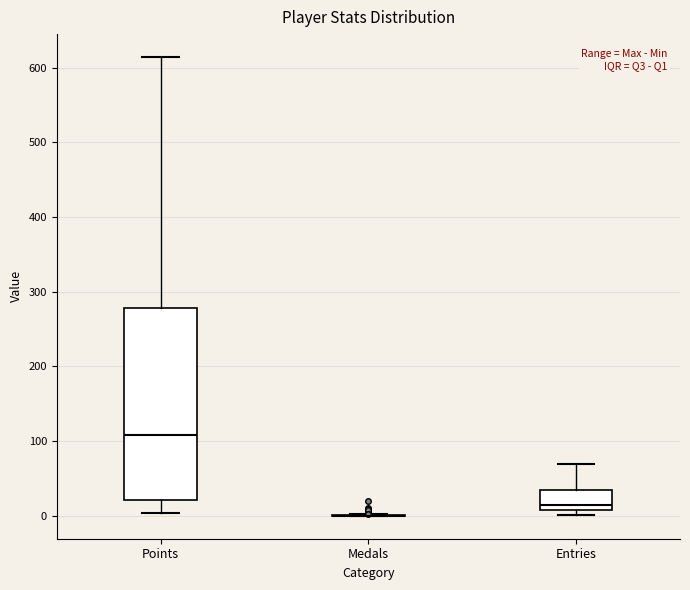

Comparing the boxes themselves (not the whiskers), which one is the tallest?

Points